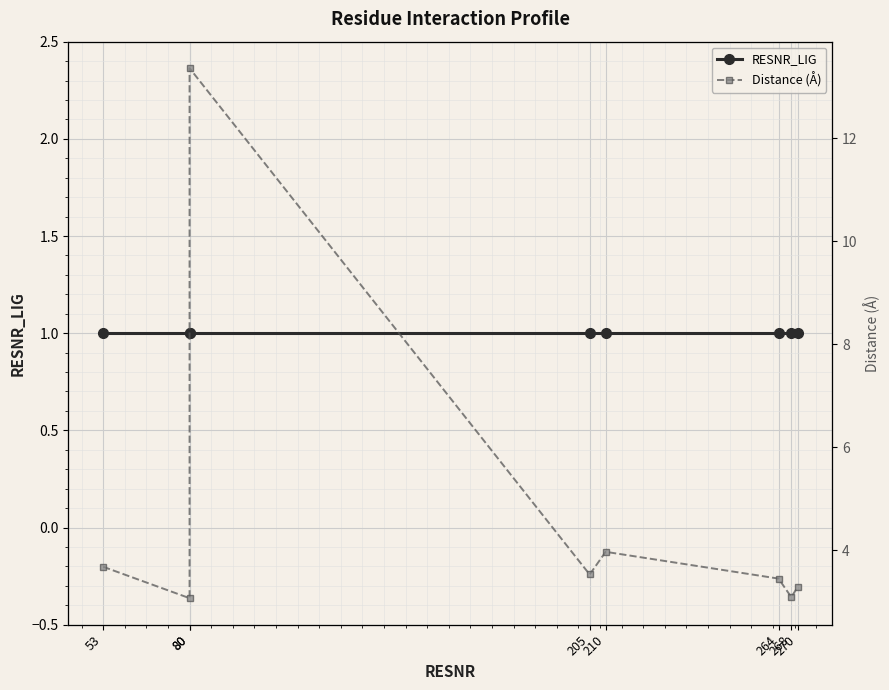

Where is the first local minimum for Distance (Å)?

80